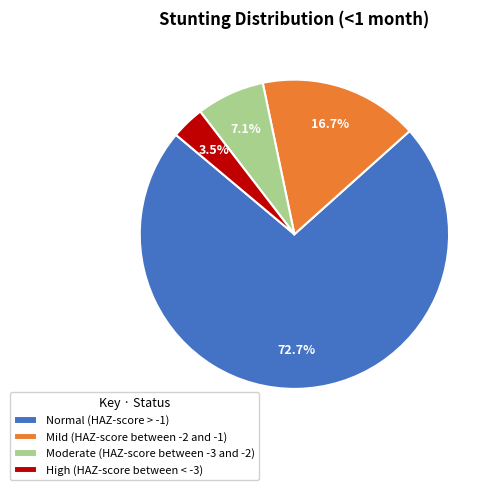

Between Moderate (HAZ-score between -3 and -2) and High (HAZ-score between < -3), which is larger?

Moderate (HAZ-score between -3 and -2)